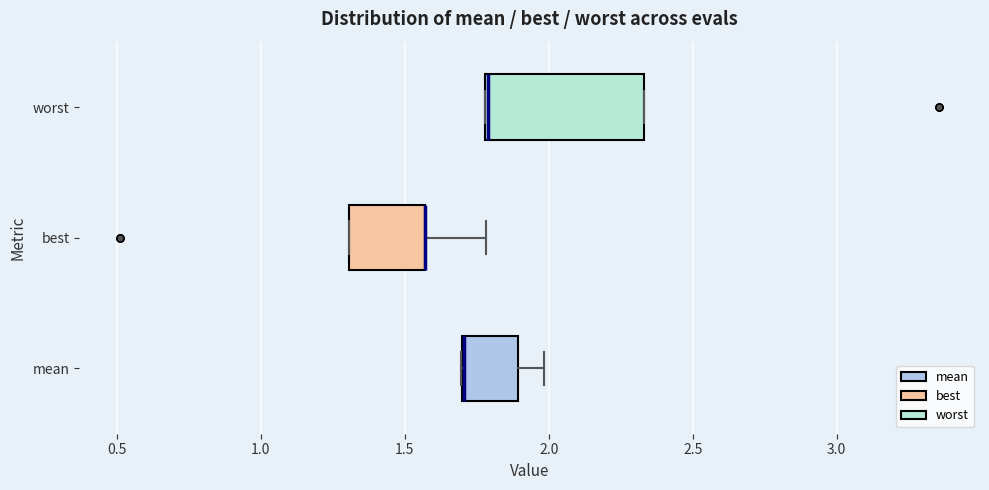

Reading bottom to top, read every box against the x-axis: the position of its median line, the range the box covers, and the ends of its whiskers. The values are not printed on the chart, so give them approximately, as read against the axis.

mean: median 1.70 (drawn on the box's left edge), box 1.70 to 1.90, whiskers 1.70 to 2.00
best: median 1.55 (drawn on the box's right edge), box 1.30 to 1.55, whiskers 1.30 to 1.80
worst: median 1.80 (drawn on the box's left edge), box 1.80 to 2.35, whiskers 1.80 to 2.35